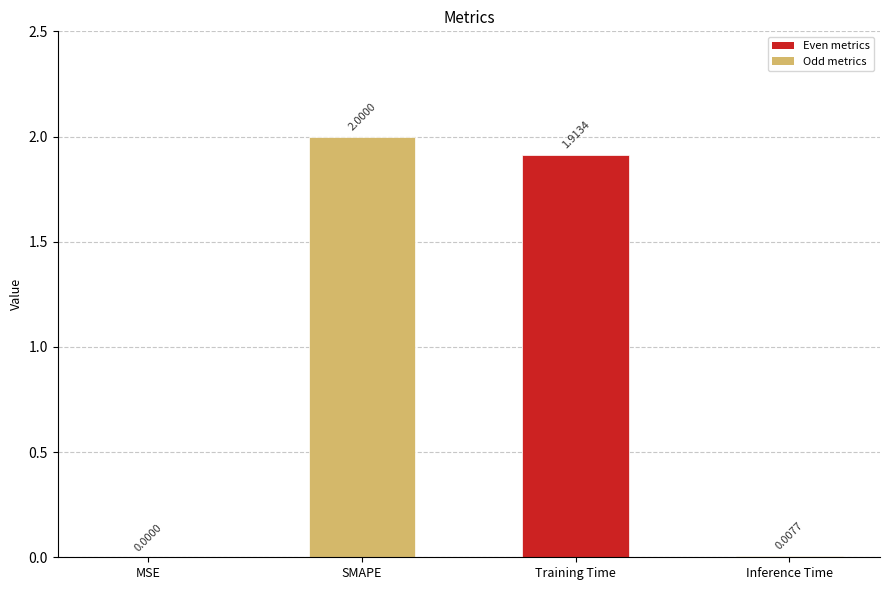

How many data points does each series have?

4